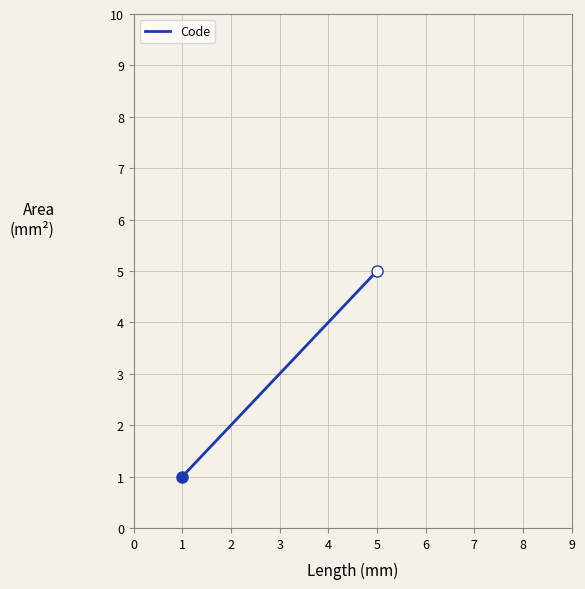

The chart shows a value of 2 at 3. True or false?

False